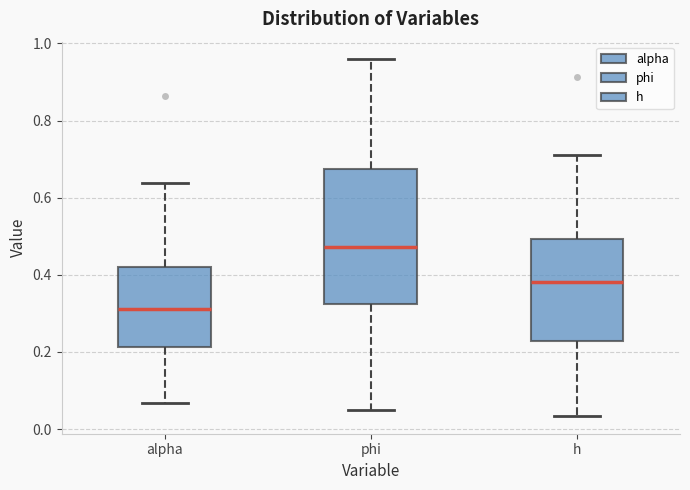

Reading left to right, transcribe this box plot: for each box, give where its median line is, the range the box spans, and where its two whiskers end, as read against the y-axis. The values are not printed on the chart, so give them approximately, as read against the axis.

alpha: median 0.32, box 0.22 to 0.42, whiskers 0.06 to 0.64
phi: median 0.48, box 0.32 to 0.68, whiskers 0.04 to 0.96
h: median 0.38, box 0.22 to 0.50, whiskers 0.04 to 0.72